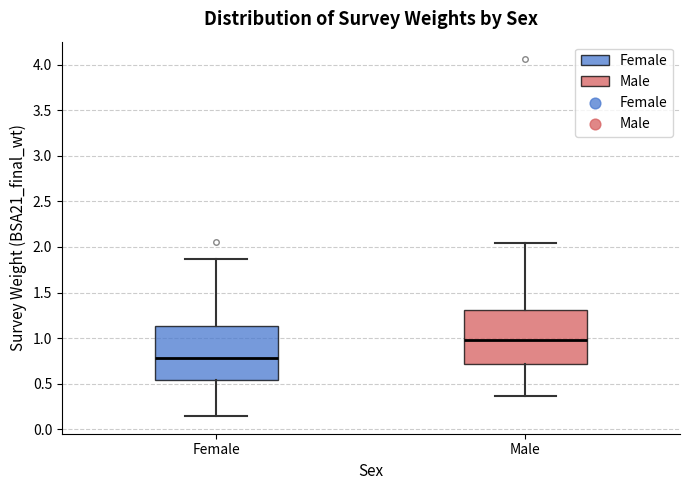

Reading left to right, read every box against the y-axis: the position of its median line, the range the box covers, and the ends of its whiskers. The values are not printed on the chart, so give them approximately, as read against the axis.

Female: median 0.80, box 0.55 to 1.15, whiskers 0.15 to 1.85
Male: median 1.00, box 0.70 to 1.30, whiskers 0.35 to 2.05